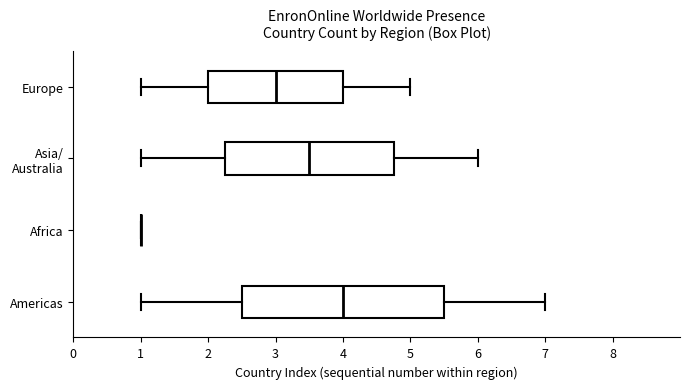

Reading bottom to top, read every box against the x-axis: the position of its median line, the range the box covers, and the ends of its whiskers. The values are not printed on the chart, so give them approximately, as read against the axis.

Americas: median 4.0, box 2.5 to 5.5, whiskers 1.0 to 7.0
Africa: box collapsed to a line at 1.0, whiskers 1.0 to 1.0
Asia/ Australia: median 3.5, box 2.3 to 4.8, whiskers 1.0 to 6.0
Europe: median 3.0, box 2.0 to 4.0, whiskers 1.0 to 5.0